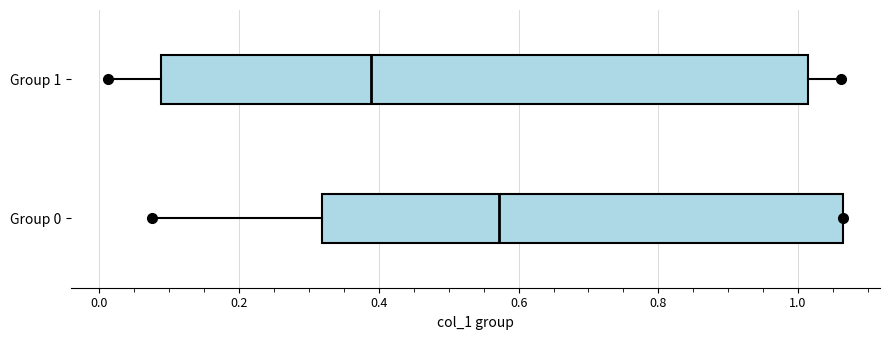

Where does the median line of the box for Group 0 sit on the x-axis? The values are not printed on the chart, so give them approximately, as read against the axis.

0.58